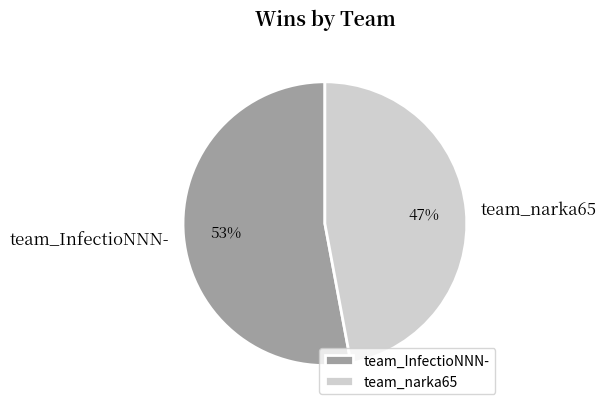

Combined, do team_InfectioNNN- and team_narka65 account for over 50%?

Yes